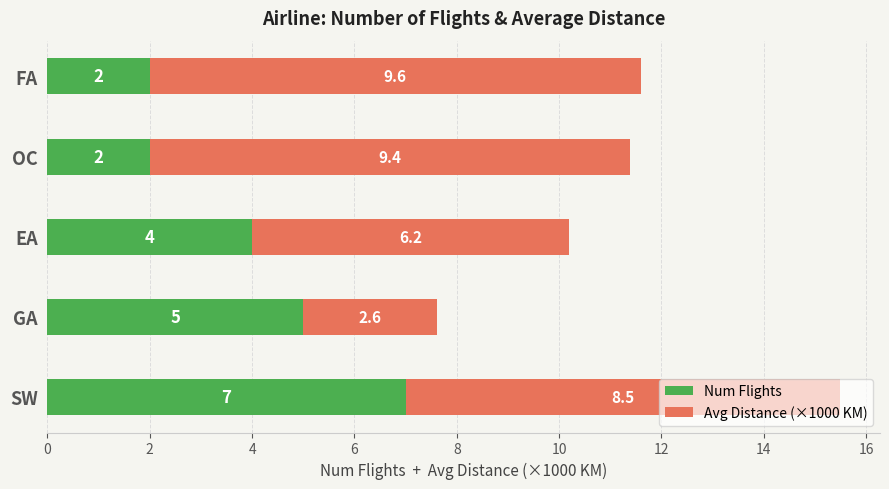

Which category has the highest value in the Num Flights series?

SW